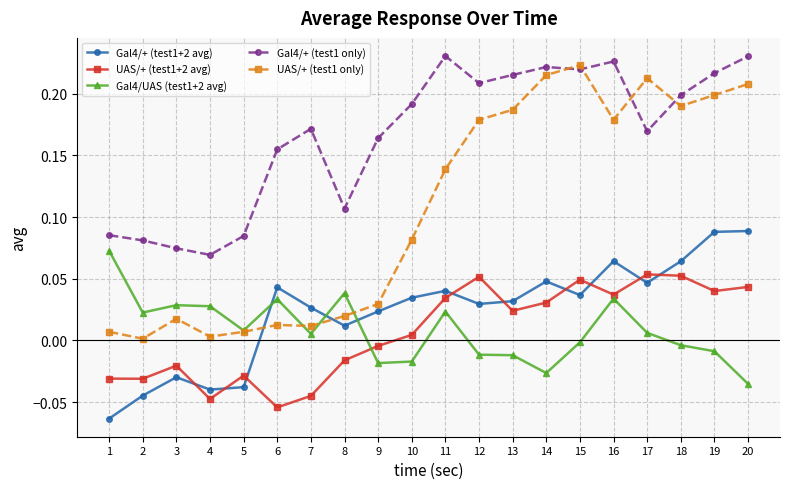

Which series has the widest spread of values?

UAS/+ (test1 only)